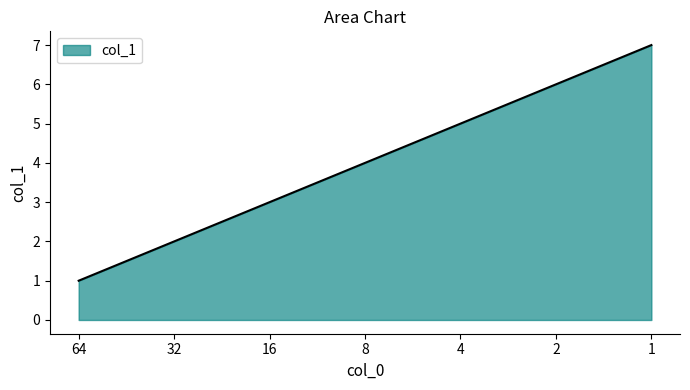

The value at 4 is 3. True or false?

False